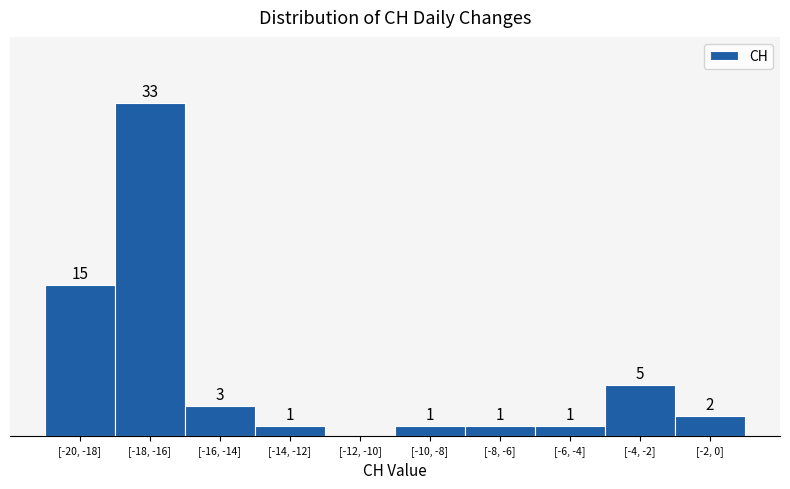

At which label does the data first exceed 2?

[-20, -18]